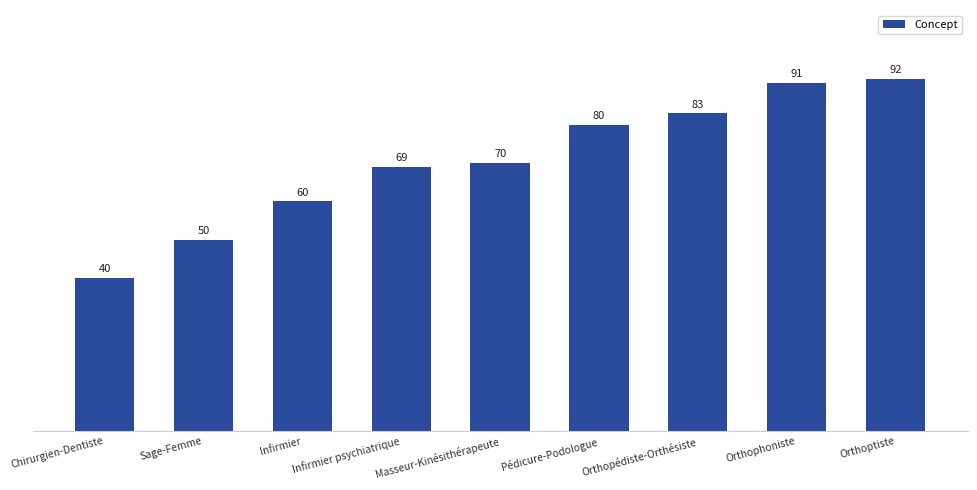

What position from the left is Infirmier?

3